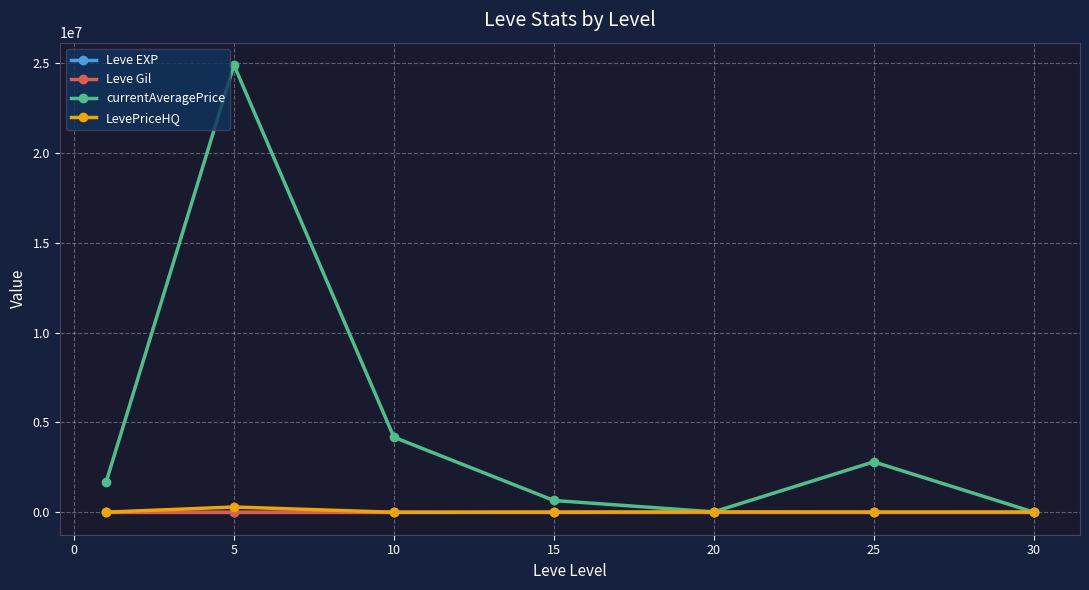

How many lines are shown in the chart?

4